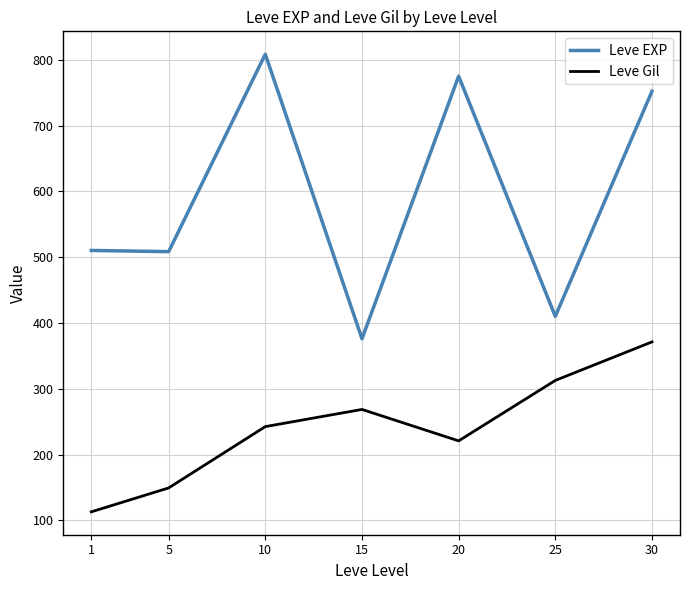

How many values in the Leve Gil series exceed 242?

4